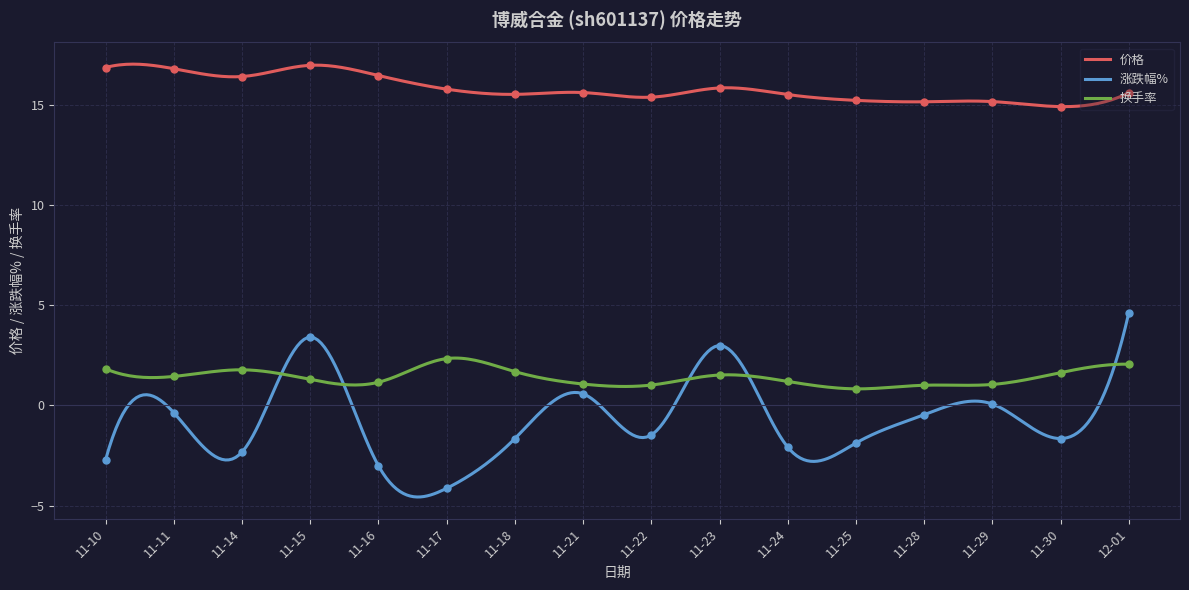

What is the value of the 换手率 point at the 5th from the left?

1.2